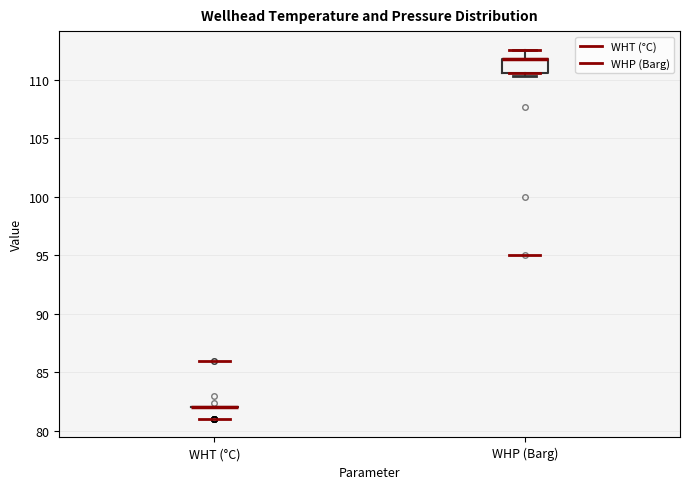

Reading left to right, read every box against the y-axis: the position of its median line, the range the box covers, and the ends of its whiskers. The values are not printed on the chart, so give them approximately, as read against the axis.

WHT (°C): box collapsed to a line at 82.0, whiskers 82.0 to 82.0
WHP (Barg): median 112.0 (drawn on the box's upper edge), box 110.5 to 112.0, whiskers 110.5 (just below the box's lower edge) to 112.5